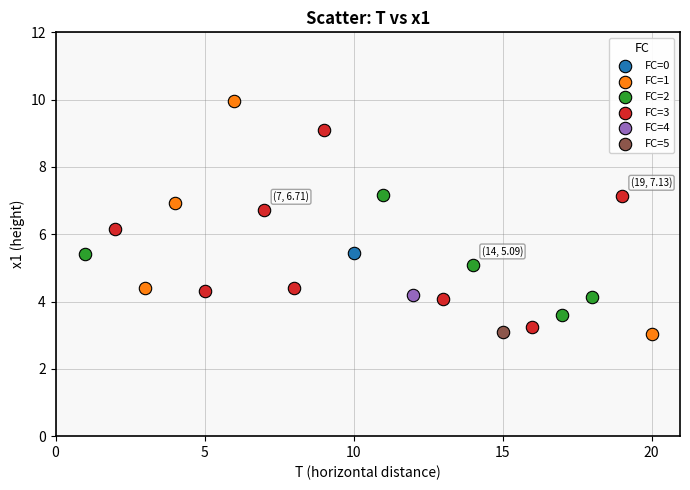

What are all the series names shown in the legend?

FC=0, FC=1, FC=2, FC=3, FC=4, FC=5